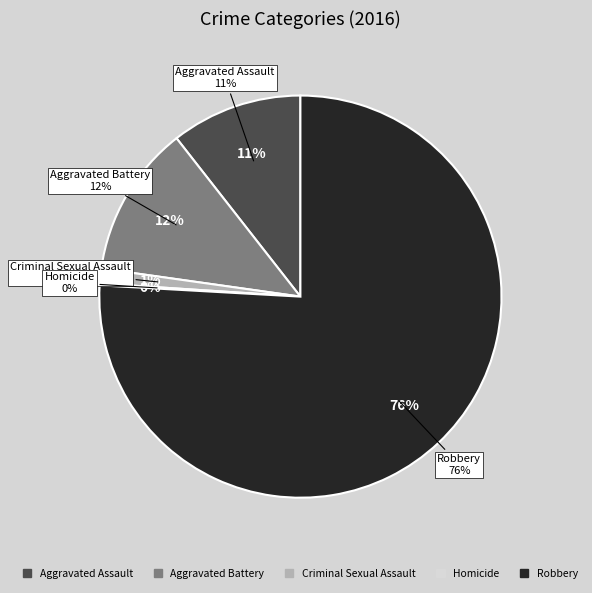

To the nearest percent, what is the combined percentage of Homicide and Robbery?

76%